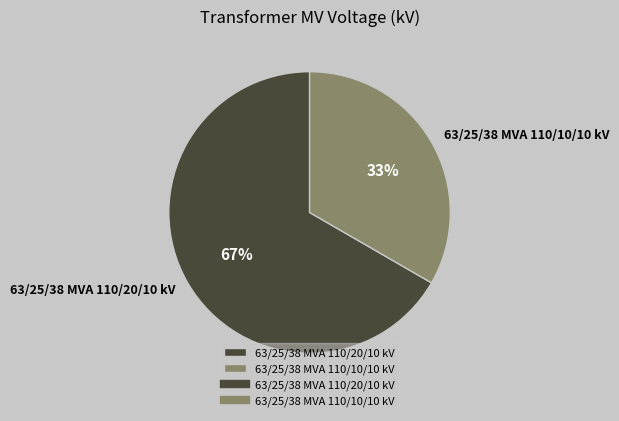

How many segments does this pie chart have?

2